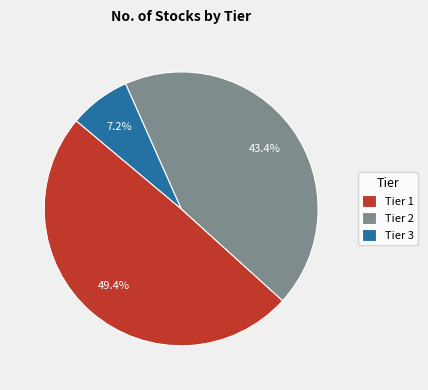

Is there a majority slice in this chart?

No